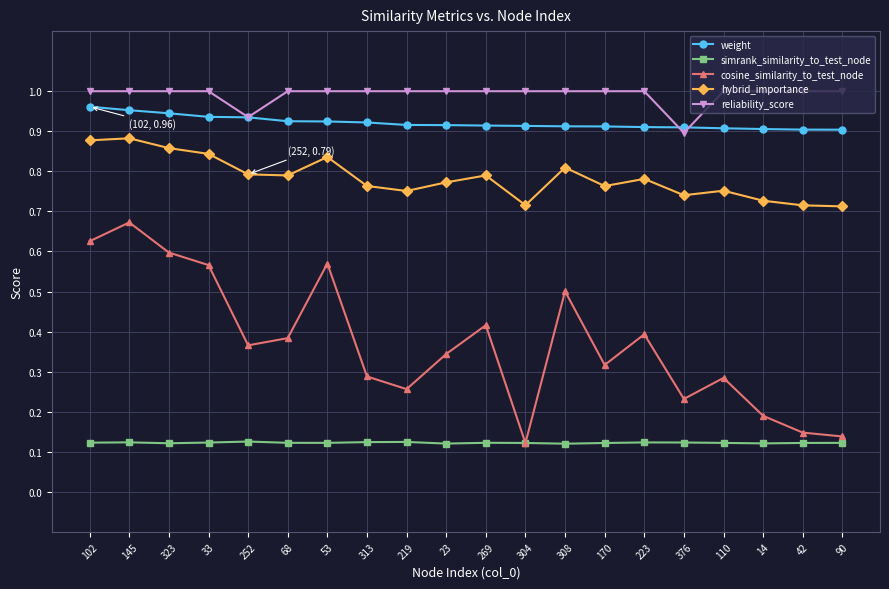

What is the difference between the second highest and minimum values in the cosine_similarity_to_test_node series?

0.5